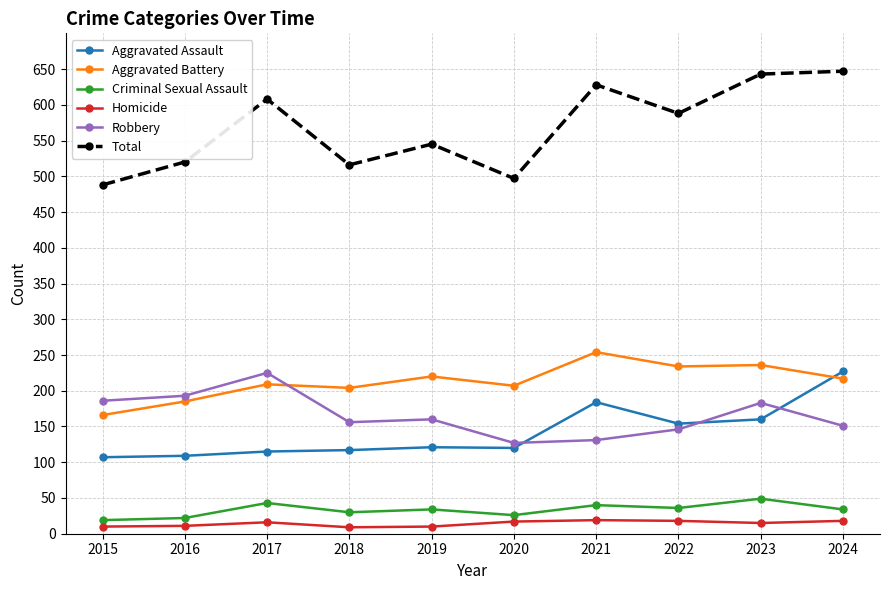

Read the Criminal Sexual Assault value at 2021, to the nearest 5.

40